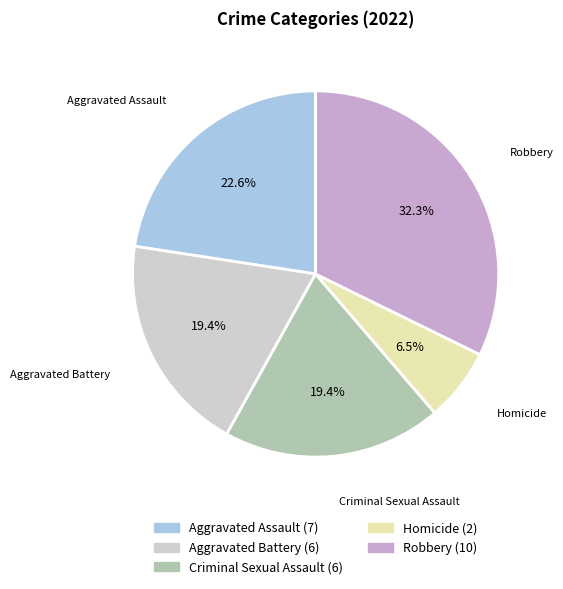

What is the ratio of the value at Homicide to the value at Criminal Sexual Assault?

0.3